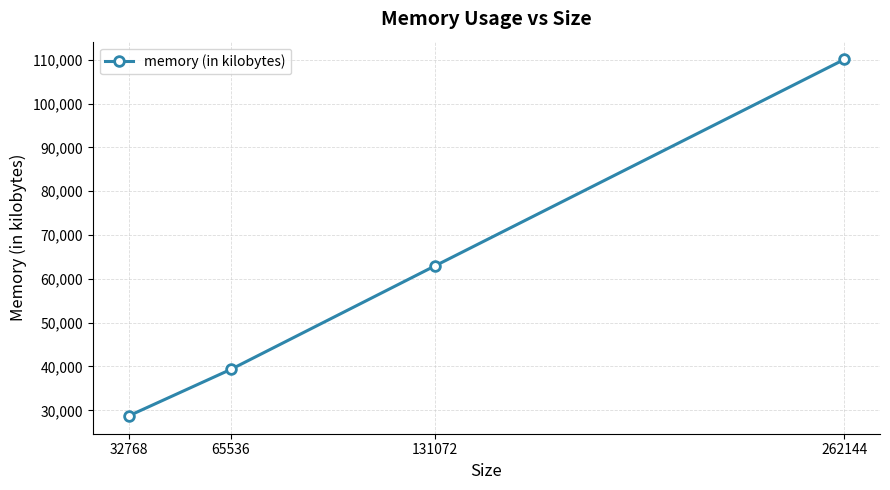

Reading right to left, list all the values displayed in this chart.

262144=110076	131072=63004	65536=39344	32768=28724